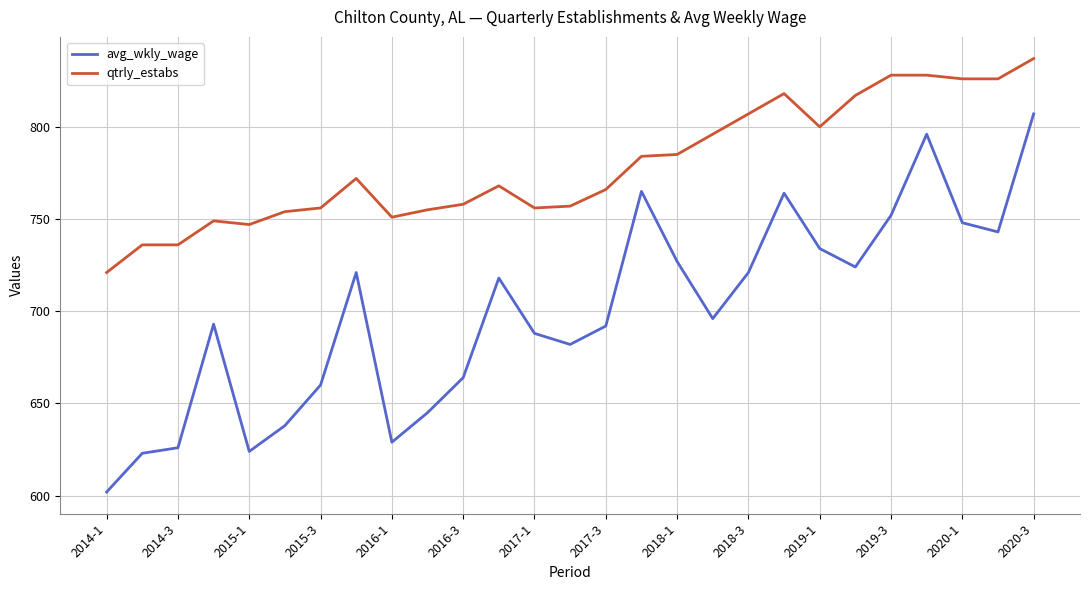

What is the difference between the maximum and minimum values in the qtrly_estabs series?

116